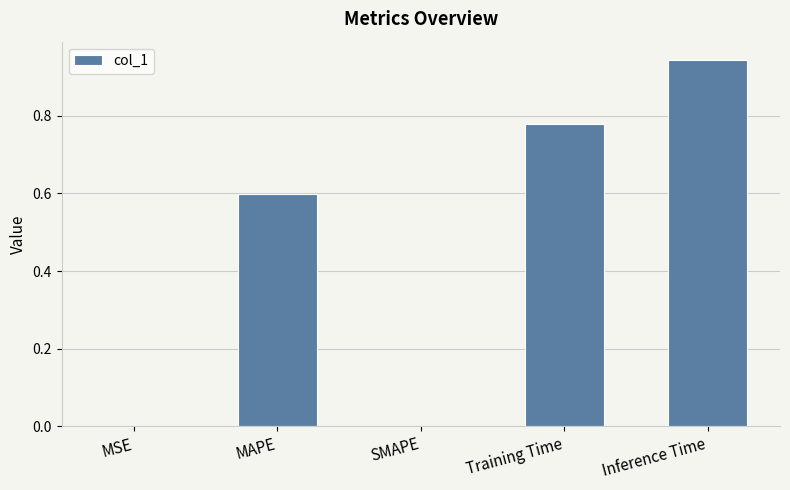

Which label corresponds to the largest value in the chart?

Inference Time